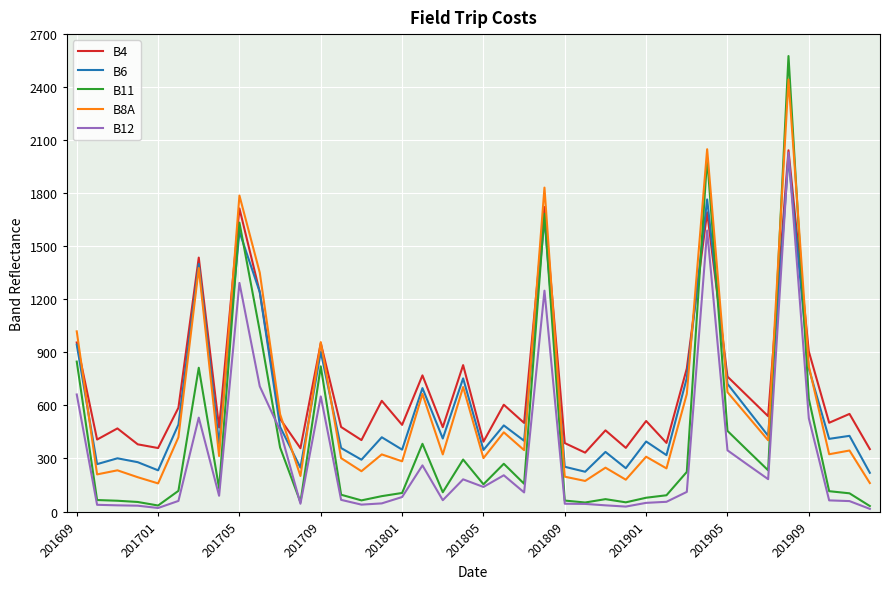

What is the maximum value shown in the chart?

2576